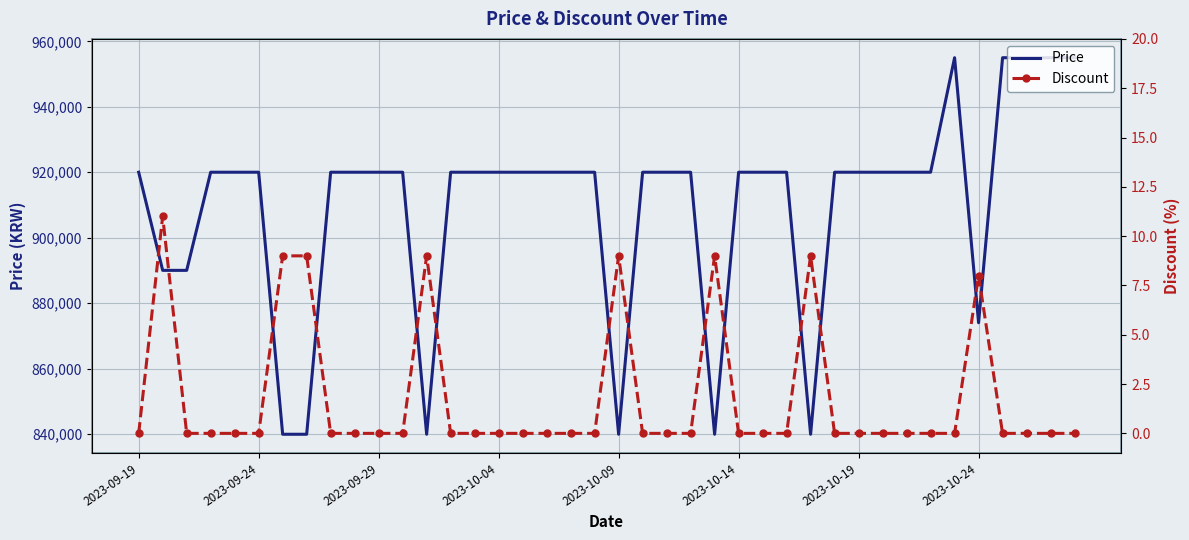

The value of Price at 16 is 402839. True or false?

False